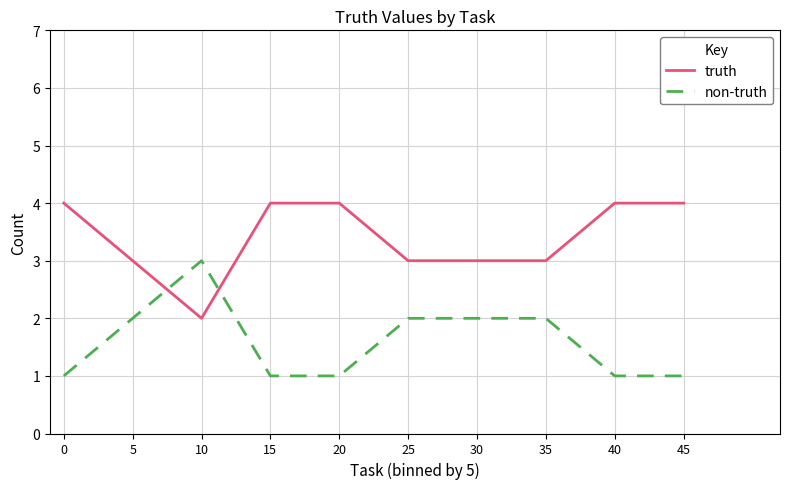

Reading right to left, list all the values displayed in this chart.

truth: 45=4	40=4	35=3	30=3	25=3	20=4	15=4	10=2	5=3	0=4
non-truth: 45=1	40=1	35=2	30=2	25=2	20=1	15=1	10=3	5=2	0=1